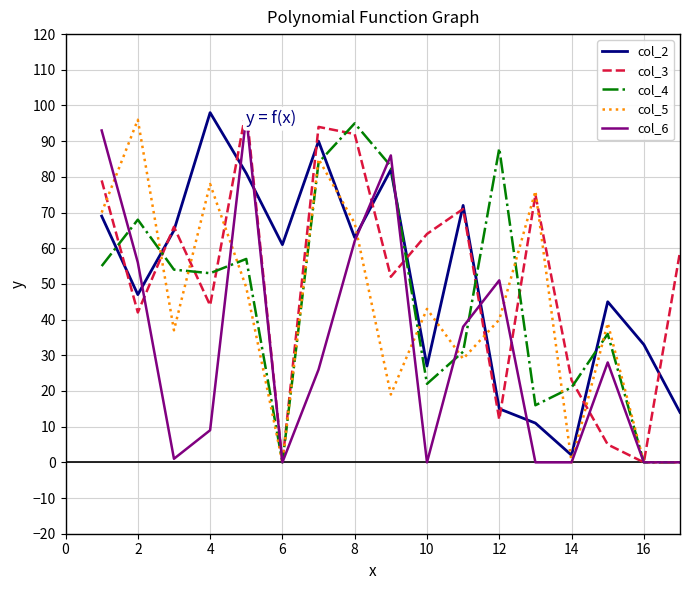

Which series has the largest total across all categories?

col_3